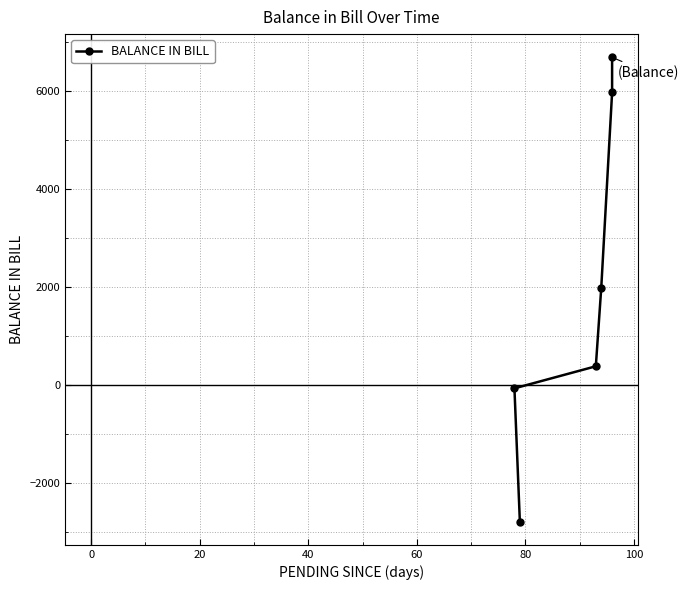

How many categories are shown in the chart?

6